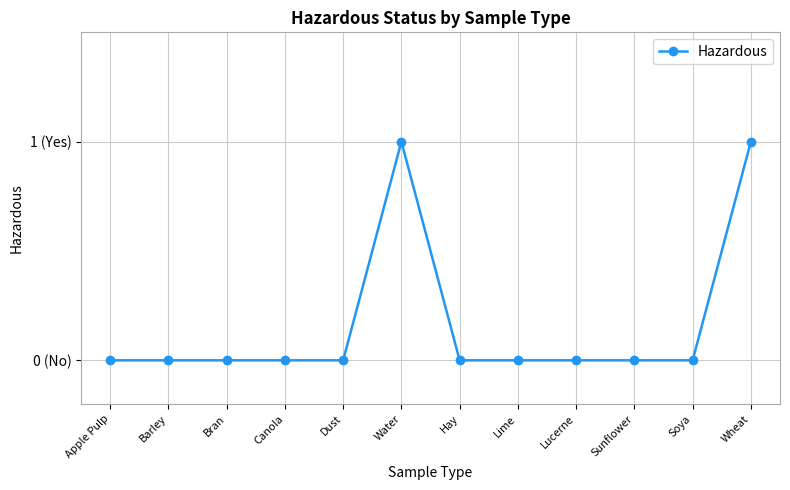

How many interior local peaks (higher than both neighbors) does the data have?

1